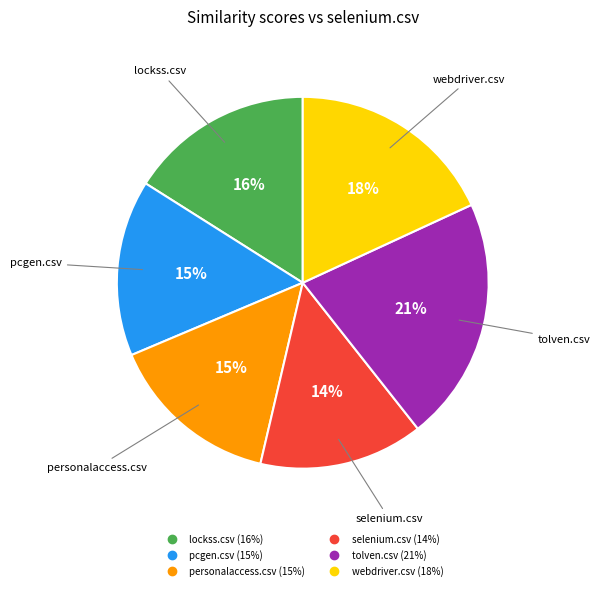

What percentage is the pcgen.csv slice, to the nearest percent?

15%